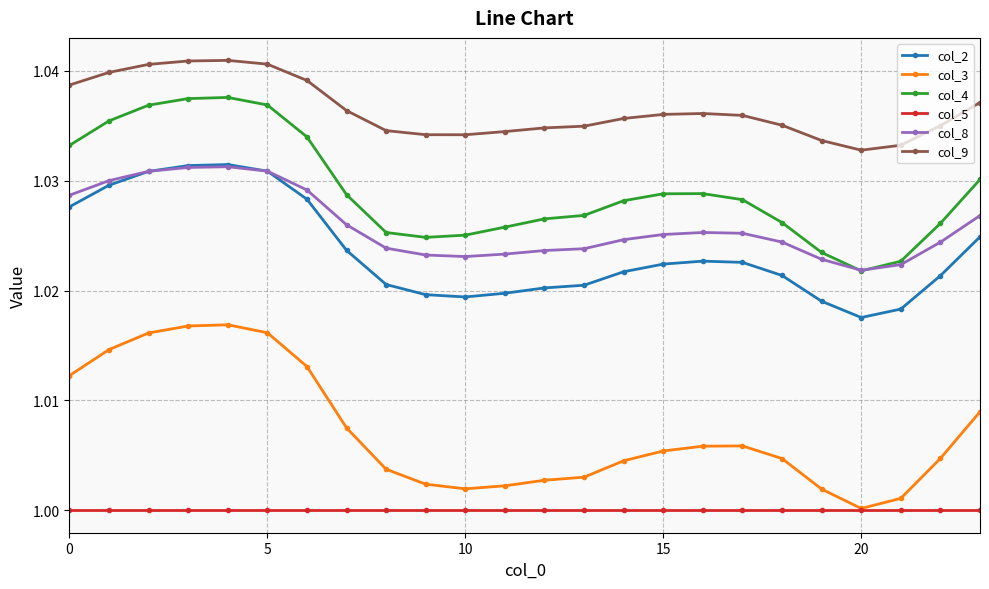

Which series has the largest total across all categories?

col_9